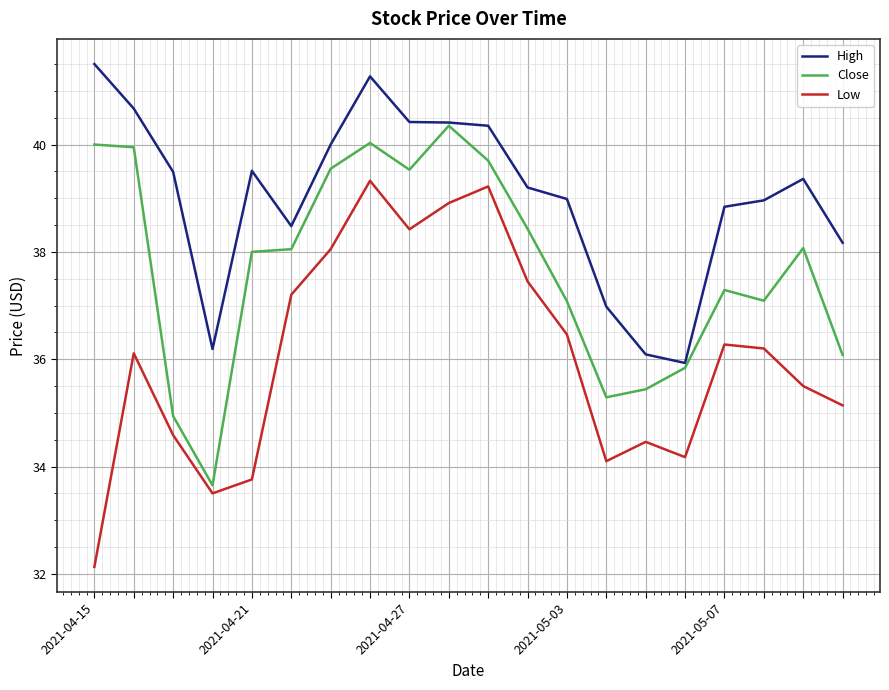

True or false: Low and High intersect in this chart.

False